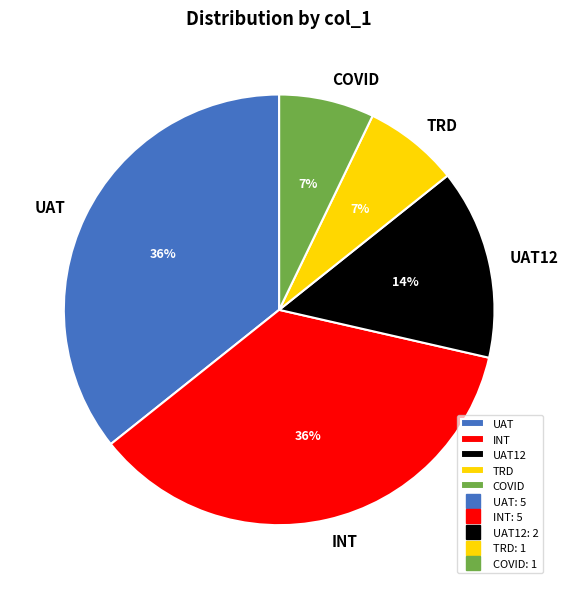

Is the sum of COVID and UAT greater than half?

No